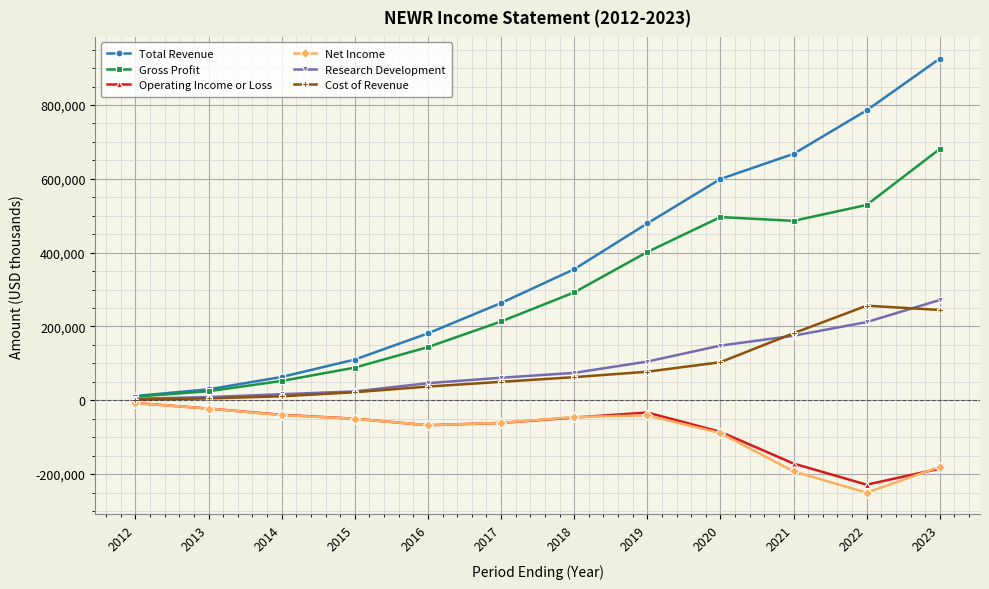

At which label is Operating Income or Loss closest to -118050?

2020